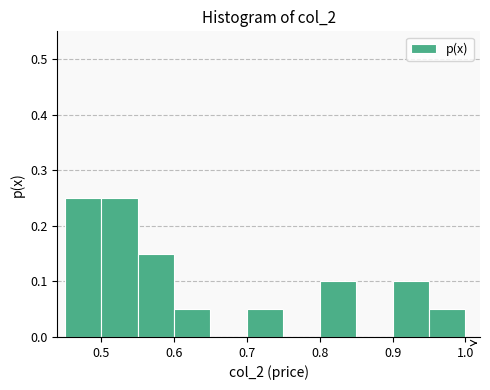

Reading left to right, list every bar in this chart as the range it spans on the x-axis followed by its height. The values are not printed on the chart, so give them approximately, as read against the axis.

0.45 to 0.50: 0.25
0.50 to 0.55: 0.25
0.55 to 0.60: 0.15
0.60 to 0.65: 0.05
0.65 to 0.70: 0
0.70 to 0.75: 0.05
0.75 to 0.80: 0
0.80 to 0.85: 0.10
0.85 to 0.90: 0
0.90 to 0.95: 0.10
0.95 to 1.00: 0.05